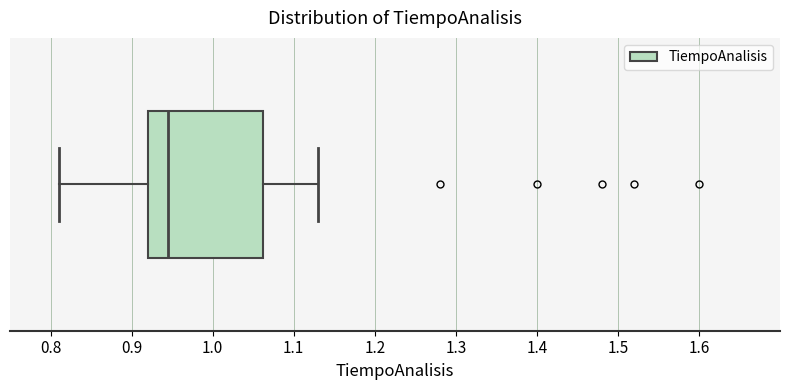

Read this box plot against the x-axis: the position of the median line, the range covered by the box, and the ends of both whiskers. The values are not printed on the chart, so give them approximately, as read against the axis.

median 0.95, box 0.92 to 1.06, whiskers 0.81 to 1.13